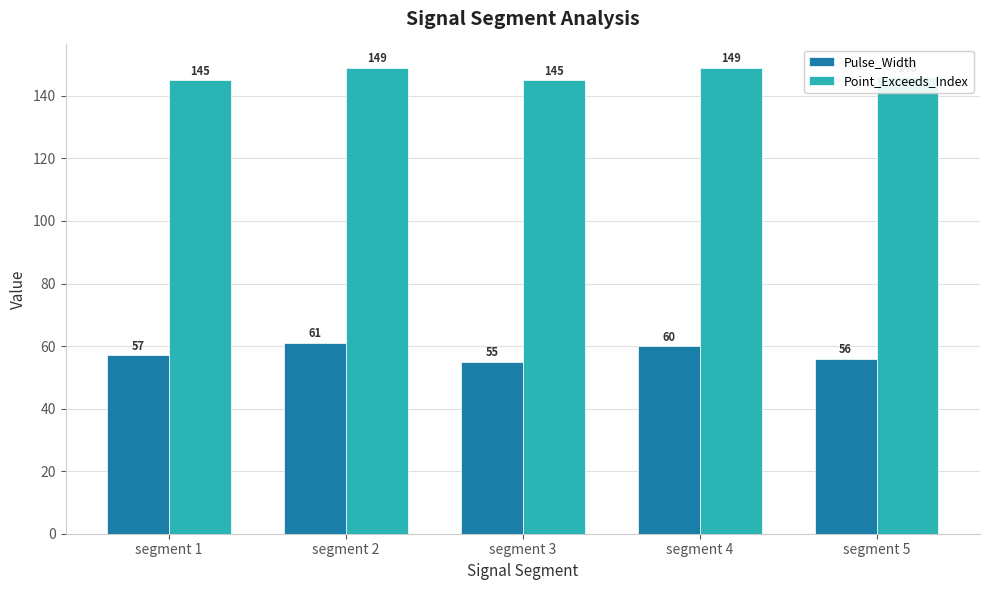

Reading left to right, list all the values displayed in this chart.

Pulse_Width: 57	61	55	60	56
Point_Exceeds_Index: 145	149	145	149	146